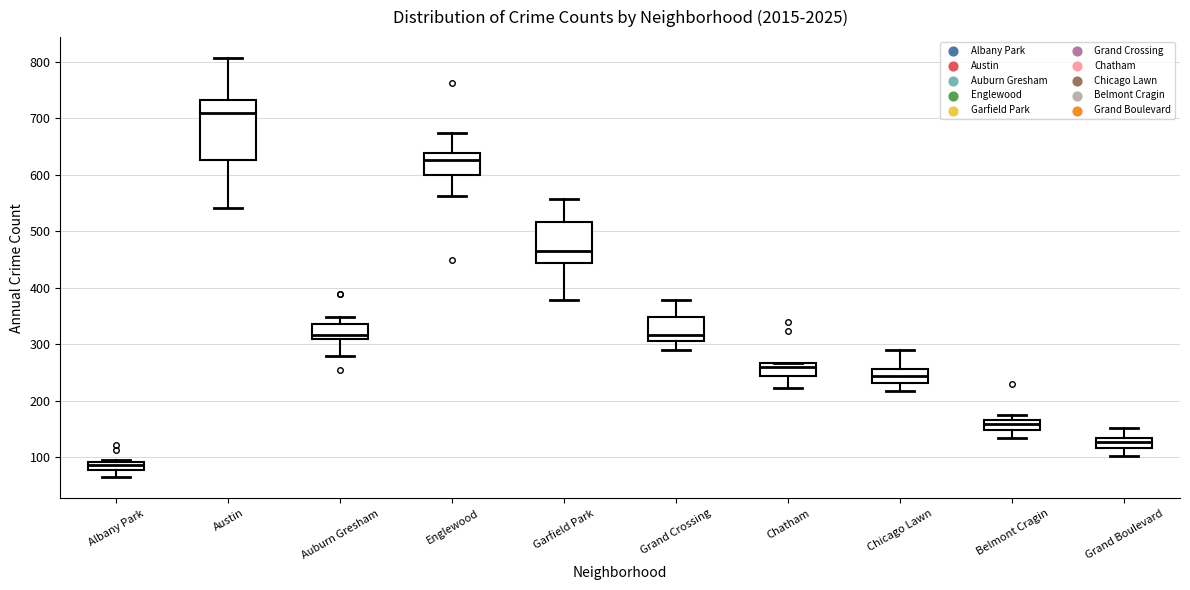

Comparing the boxes themselves (not the whiskers), which one is the tallest?

Austin